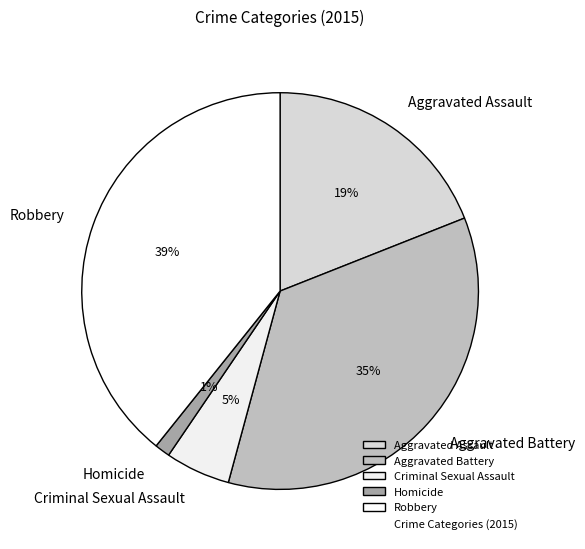

Count the number of slices in the pie.

5